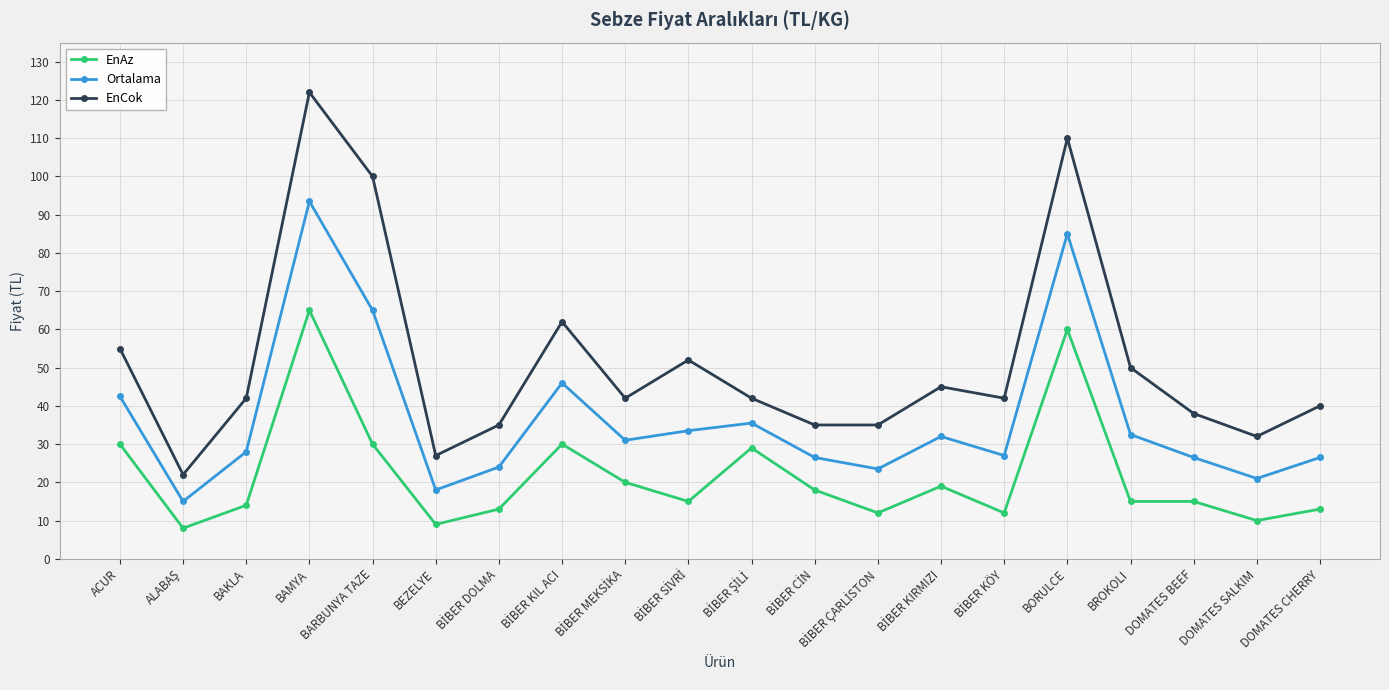

Which category has the highest value in the EnCok series?

BAMYA